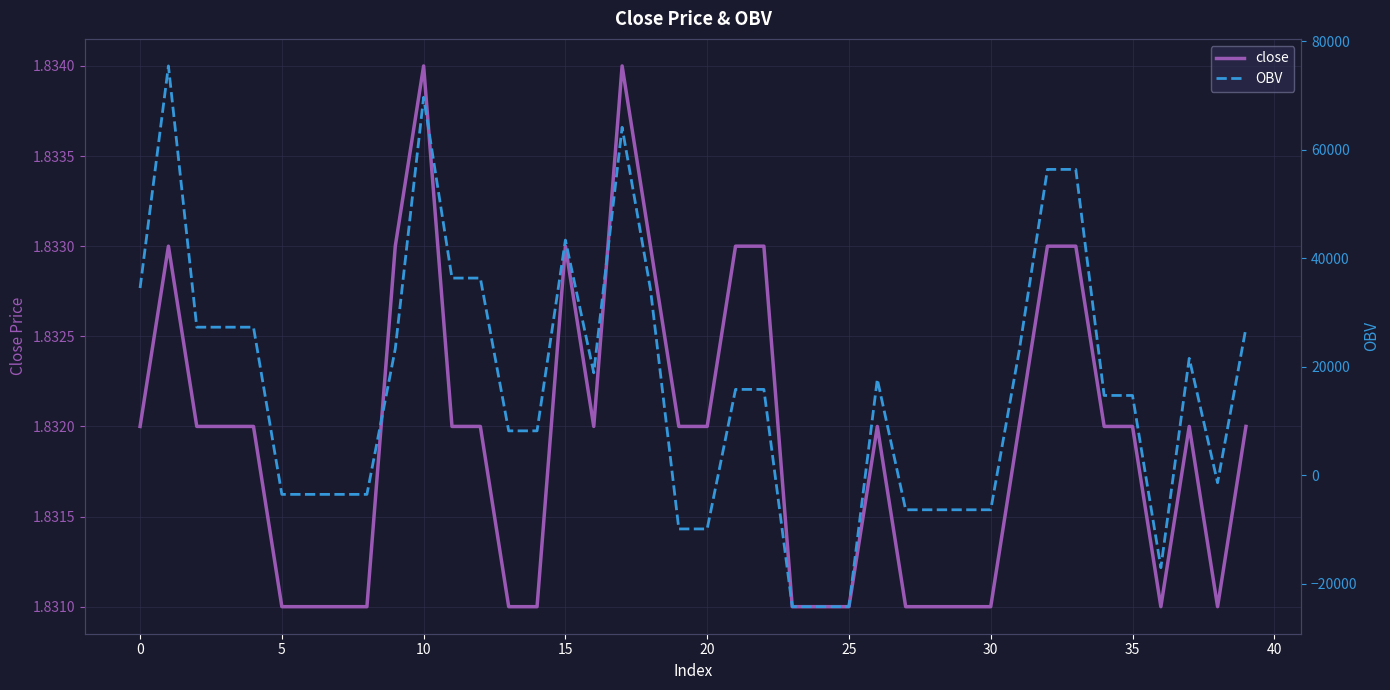

How many series are shown in this chart?

2